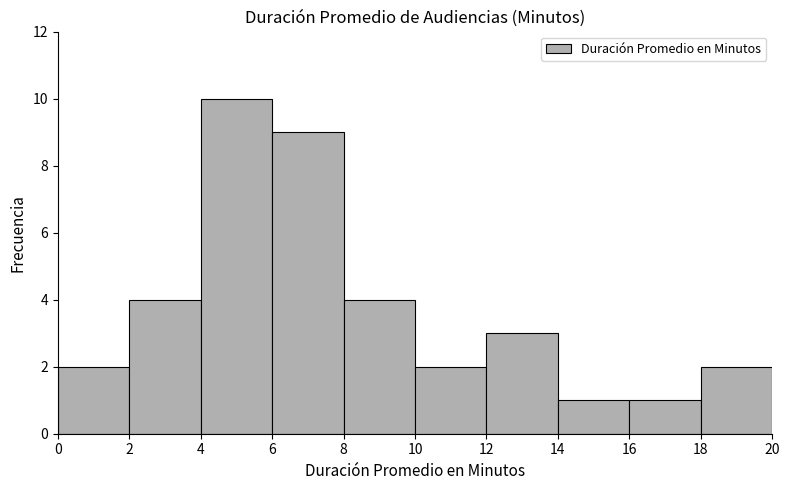

What is the height of the bar covering 0 to 2 on the x-axis? The values are not printed on the chart, so give them approximately, as read against the axis.

2